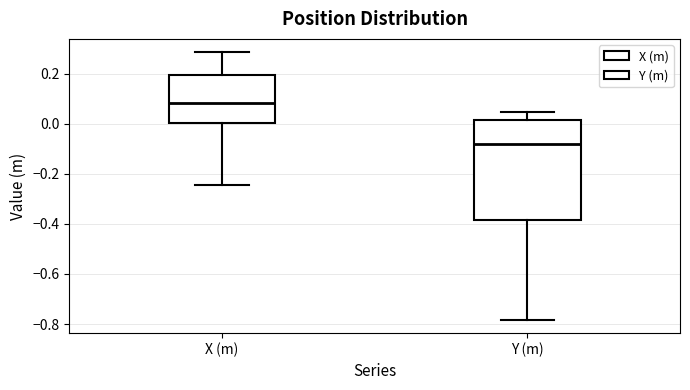

Where is the upper edge of the box for Y (m) on the y-axis? The values are not printed on the chart, so give them approximately, as read against the axis.

0.02